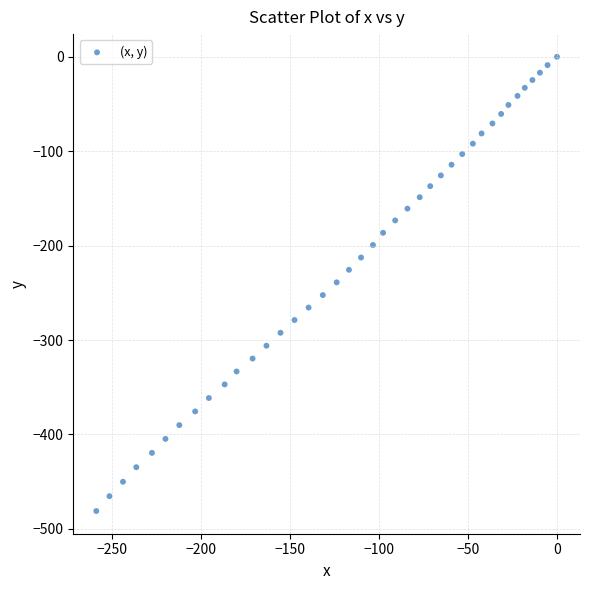

What is the range of Y values (max minus min)?

481.1